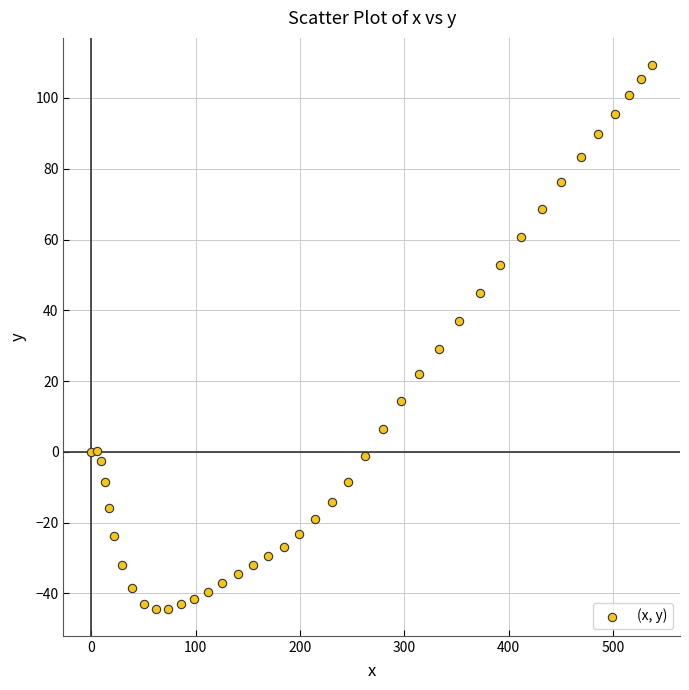

What Y value in the scatter plot is closest to 32?

29.2